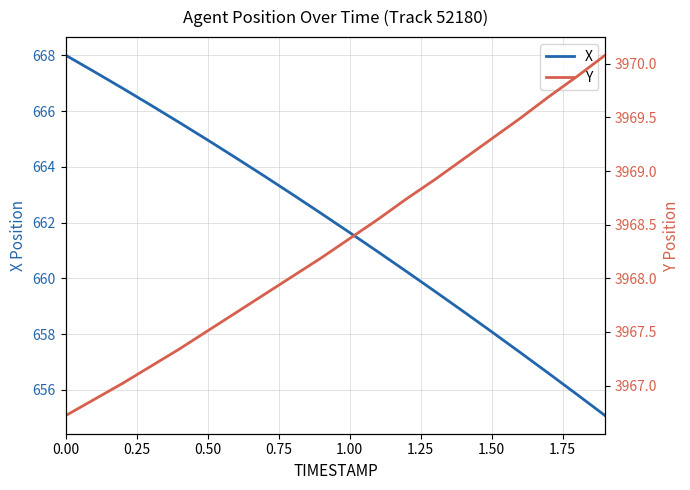

What is the highest value of the X series?

668.0